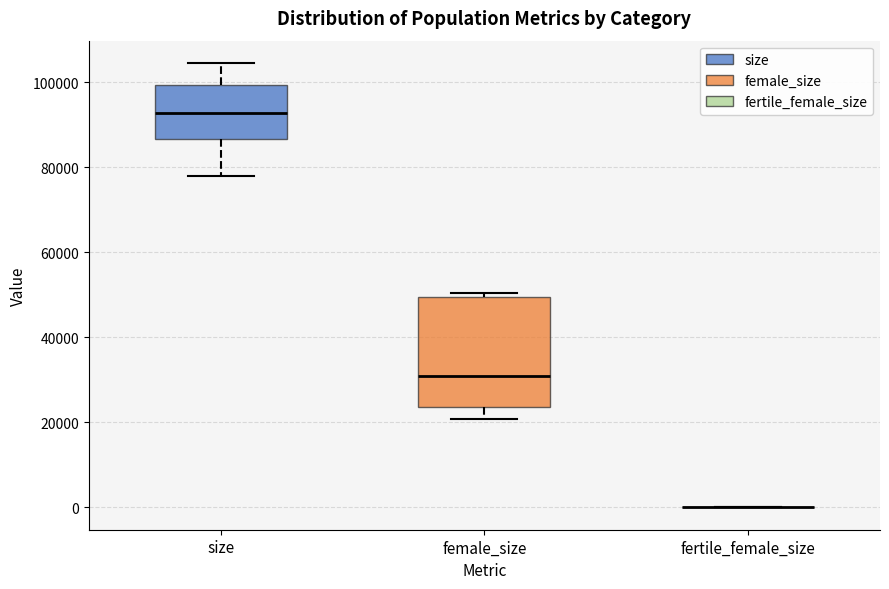

Reading left to right, read every box against the y-axis: the position of its median line, the range the box covers, and the ends of its whiskers. The values are not printed on the chart, so give them approximately, as read against the axis.

size: median 92000, box 86000 to 100000, whiskers 78000 to 104000
female_size: median 32000, box 24000 to 50000, whiskers 20000 to 50000 (just above the box's upper edge)
fertile_female_size: box collapsed to a line at 0, whiskers 0 to 0